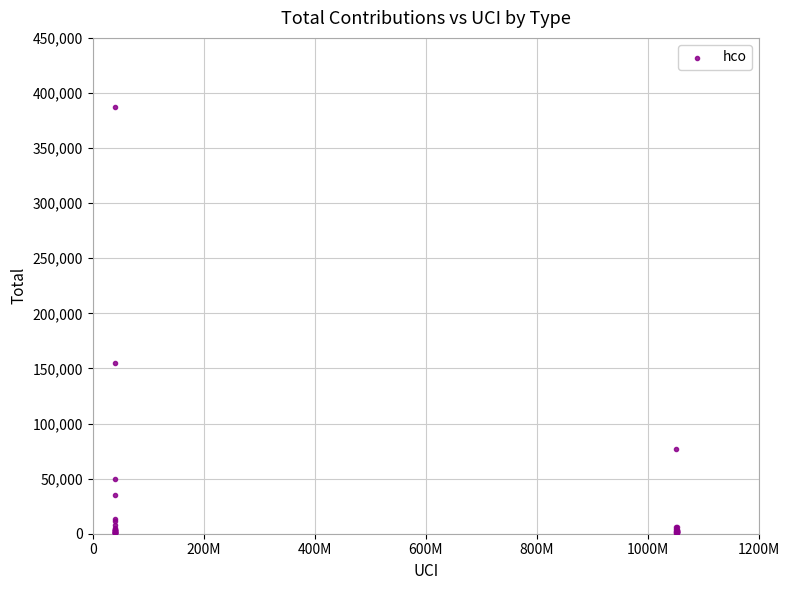

What Y value in the scatter plot is closest to 193665?

154533.7